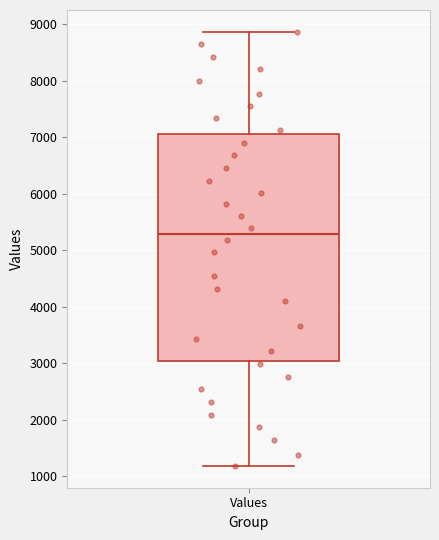

Where does the upper whisker of the box for Values end on the y-axis? The values are not printed on the chart, so give them approximately, as read against the axis.

8900